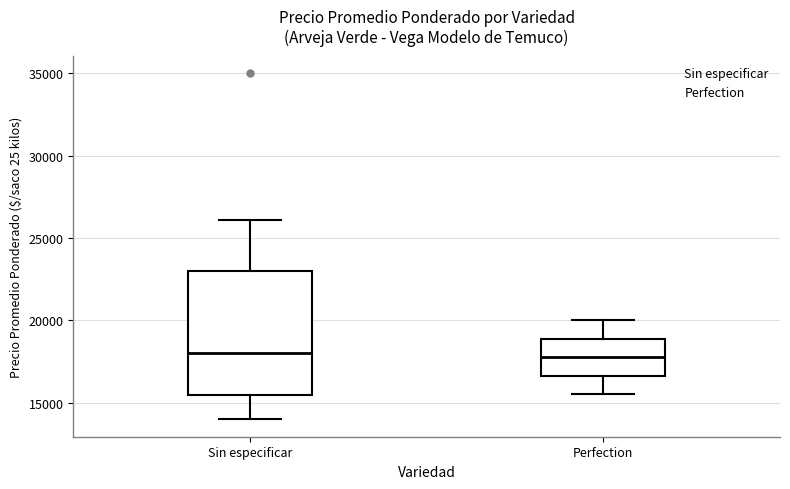

Reading left to right, read every box against the y-axis: the position of its median line, the range the box covers, and the ends of its whiskers. The values are not printed on the chart, so give them approximately, as read against the axis.

Sin especificar: median 18000, box 15500 to 23000, whiskers 14000 to 26000
Perfection: median 18000, box 16500 to 19000, whiskers 15500 to 20000